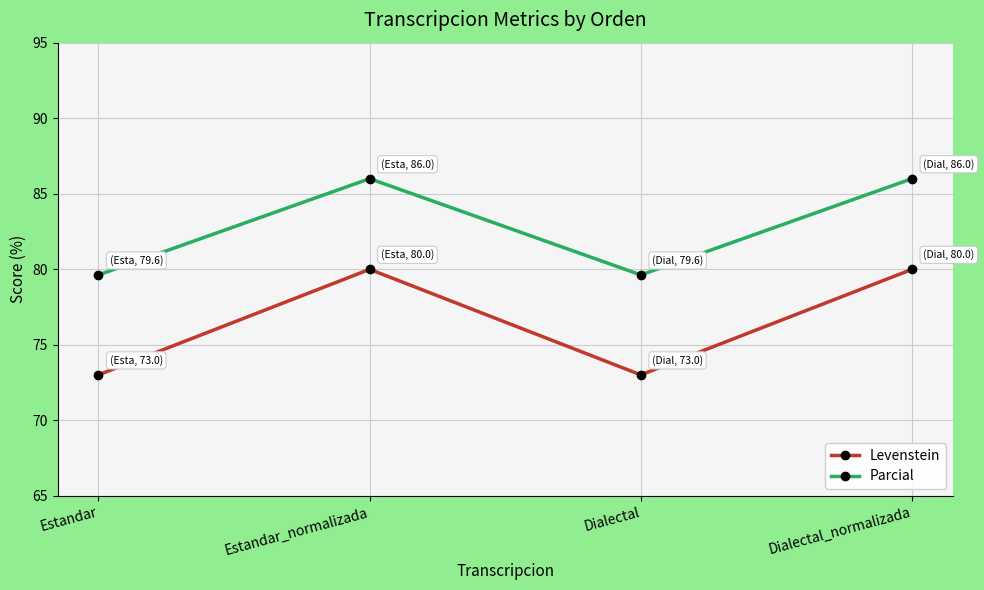

What is the lowest value of the Levenstein series?

73.0